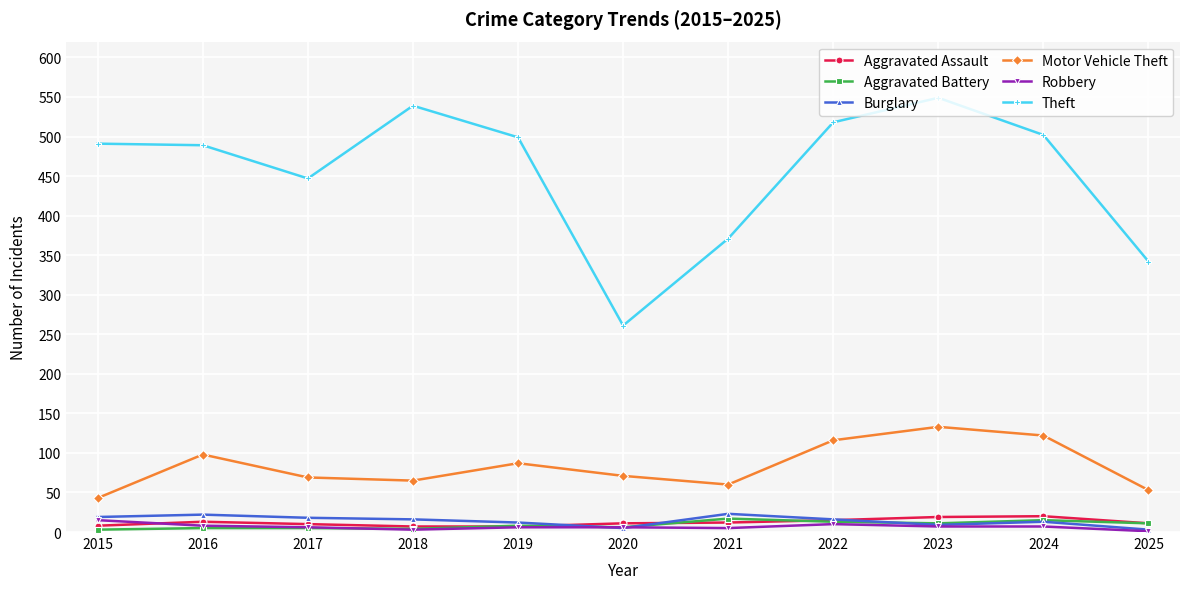

Is the value of Motor Vehicle Theft at 2021 greater than the value of Aggravated Assault at 2022?

Yes